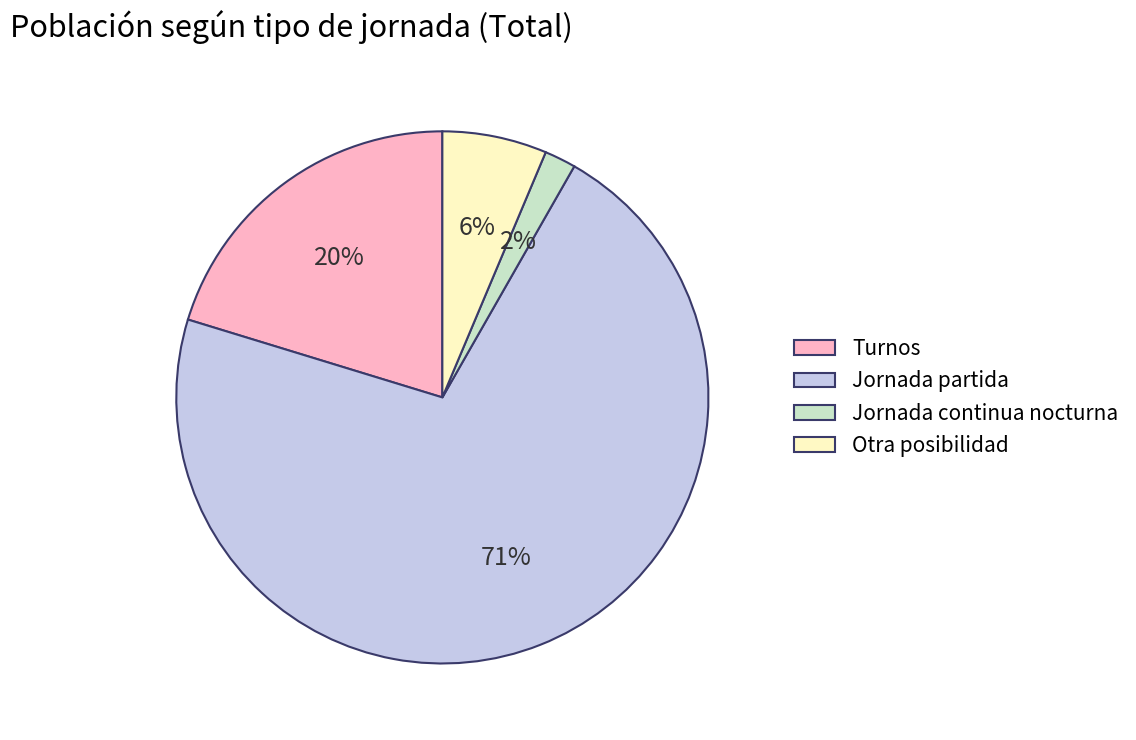

To the nearest percent, what is the difference between the Otra posibilidad and Turnos slice percentages?

14%